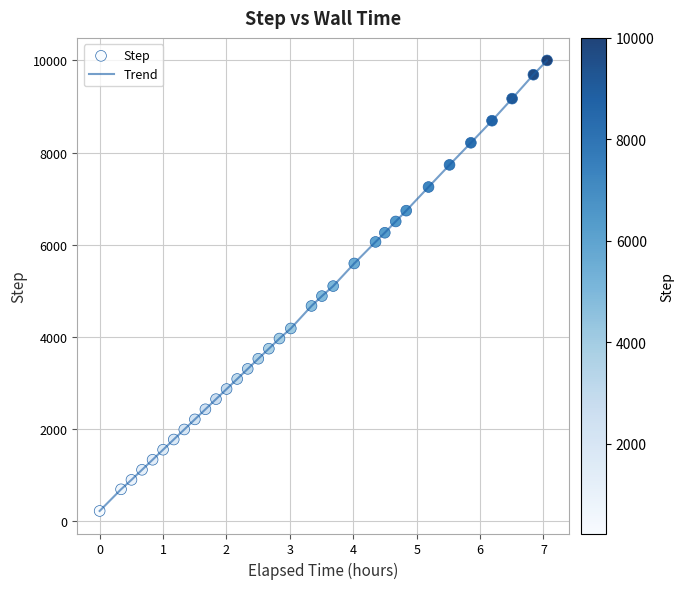

What is the difference between the maximum and minimum values?

9773